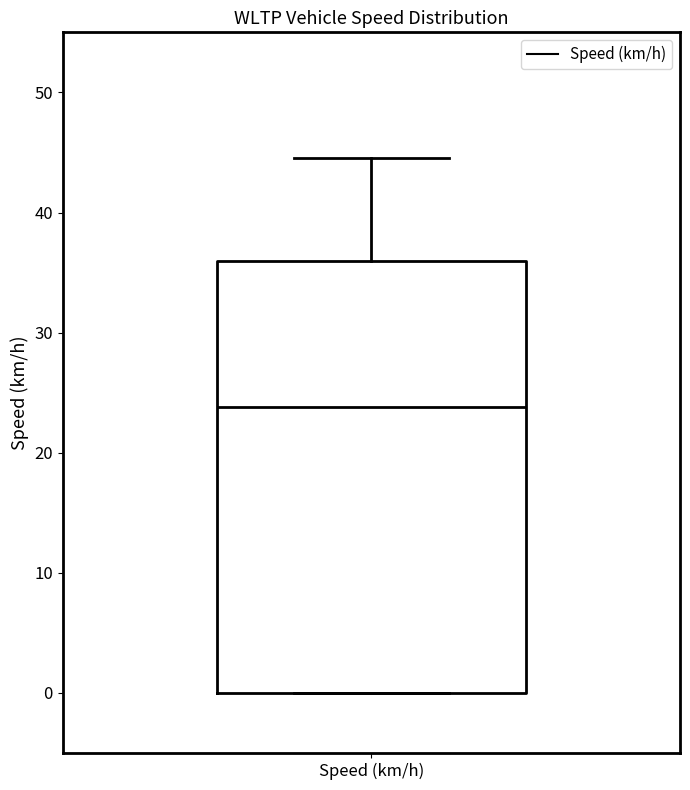

Where is the lower edge of the box for Speed (km/h) on the y-axis? The values are not printed on the chart, so give them approximately, as read against the axis.

0